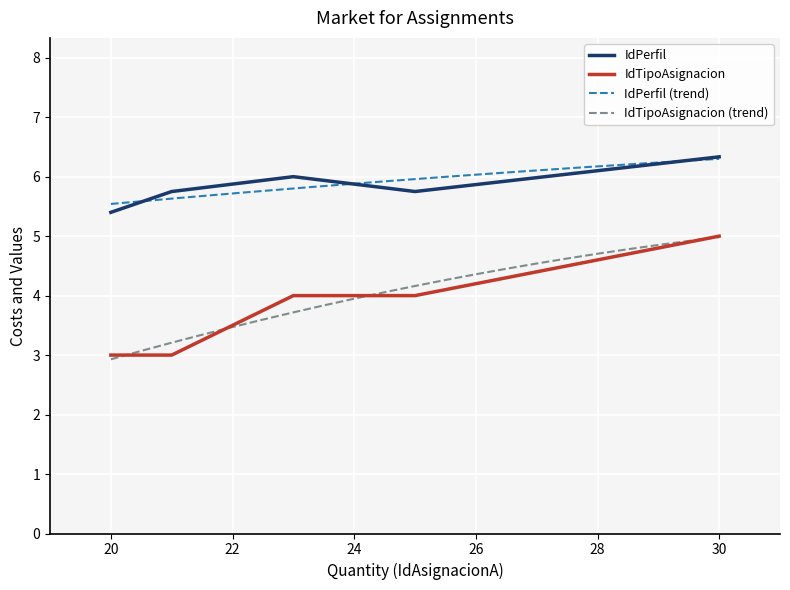

Is the value of IdTipoAsignacion at 20 greater than the value of IdPerfil at 20?

No